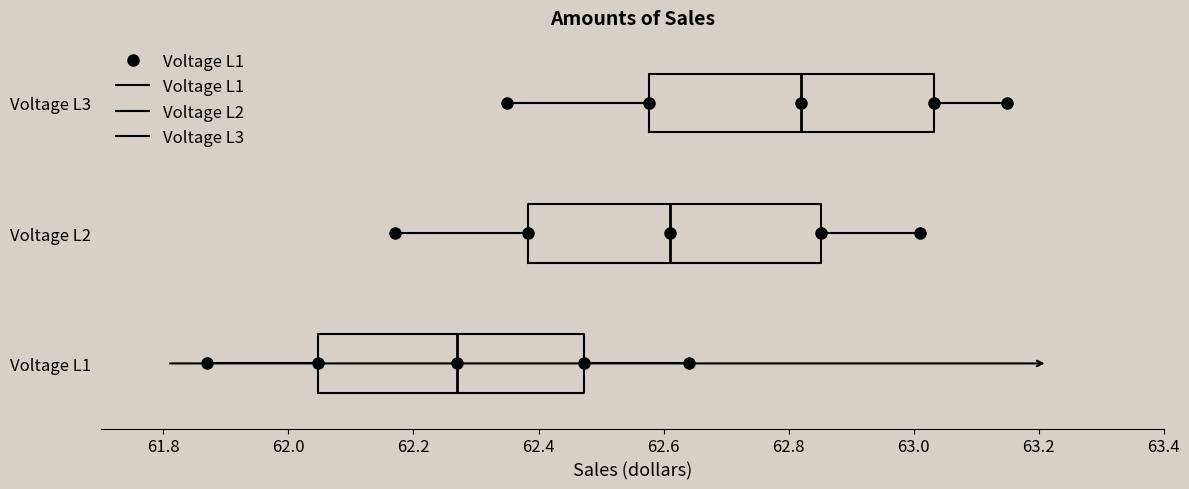

Where does the right whisker of the box for Voltage L3 end on the x-axis? The values are not printed on the chart, so give them approximately, as read against the axis.

63.16